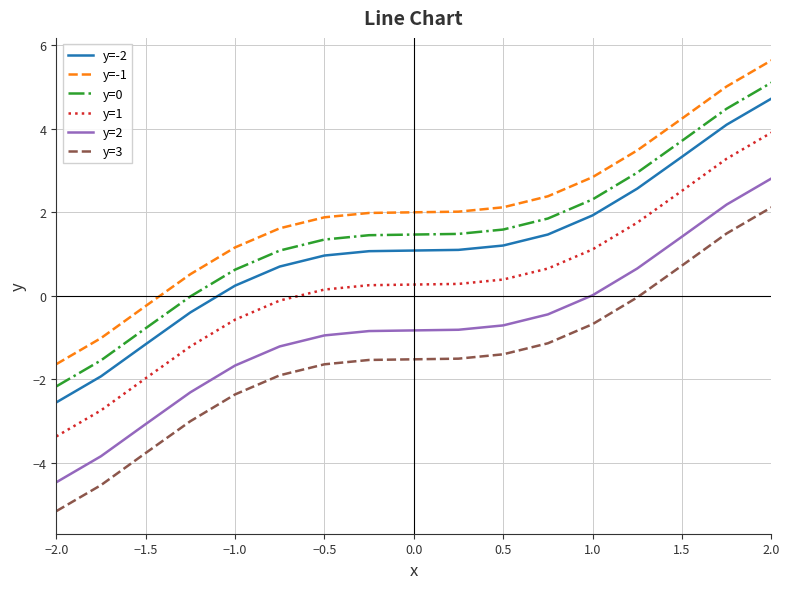

What is the difference between the maximum and minimum values in the y=-1 series?

7.3